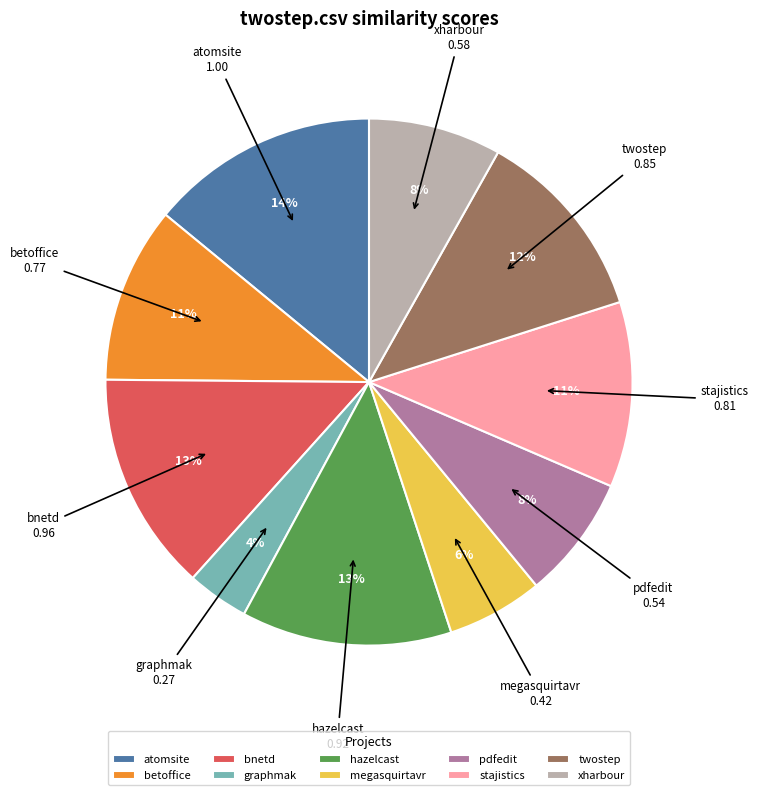

How many slices are in this pie chart?

10